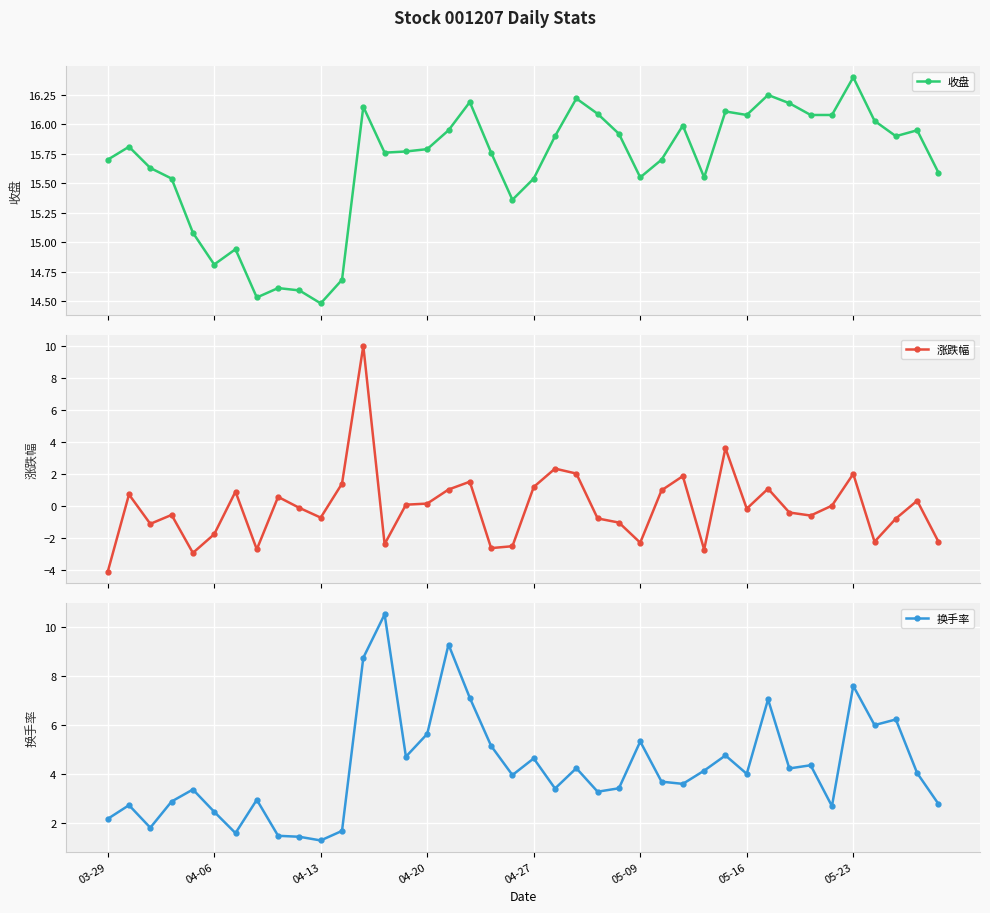

True or false: 涨跌幅 has more than 1 interior local peaks.

True